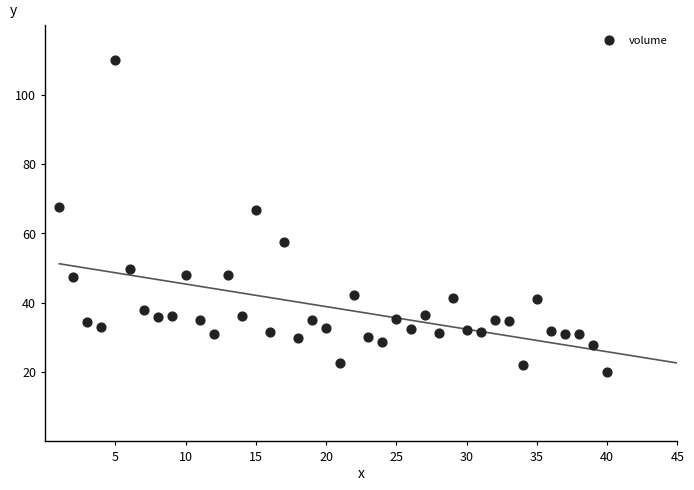

What is the range of X values (max minus min)?

39.0